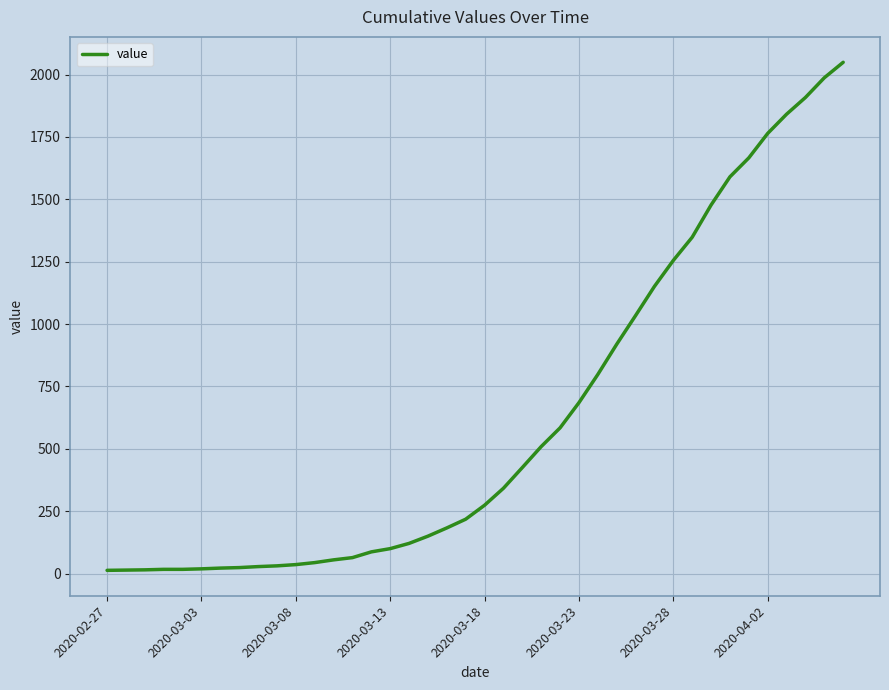

What is the maximum value shown in the chart?

2049